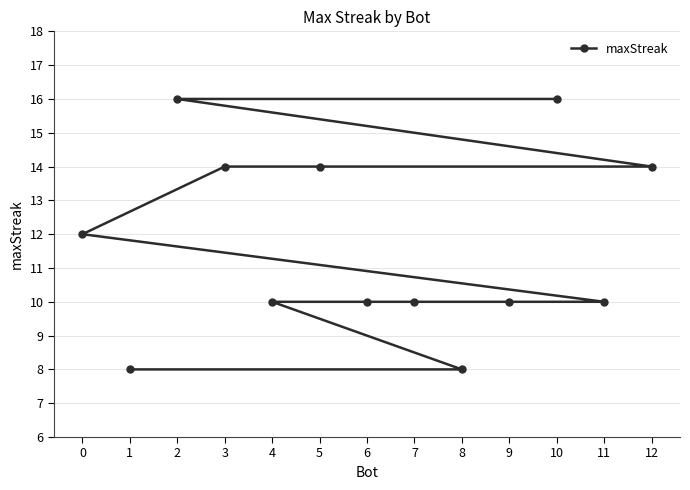

At which category does the chart reach its minimum across all series?

8